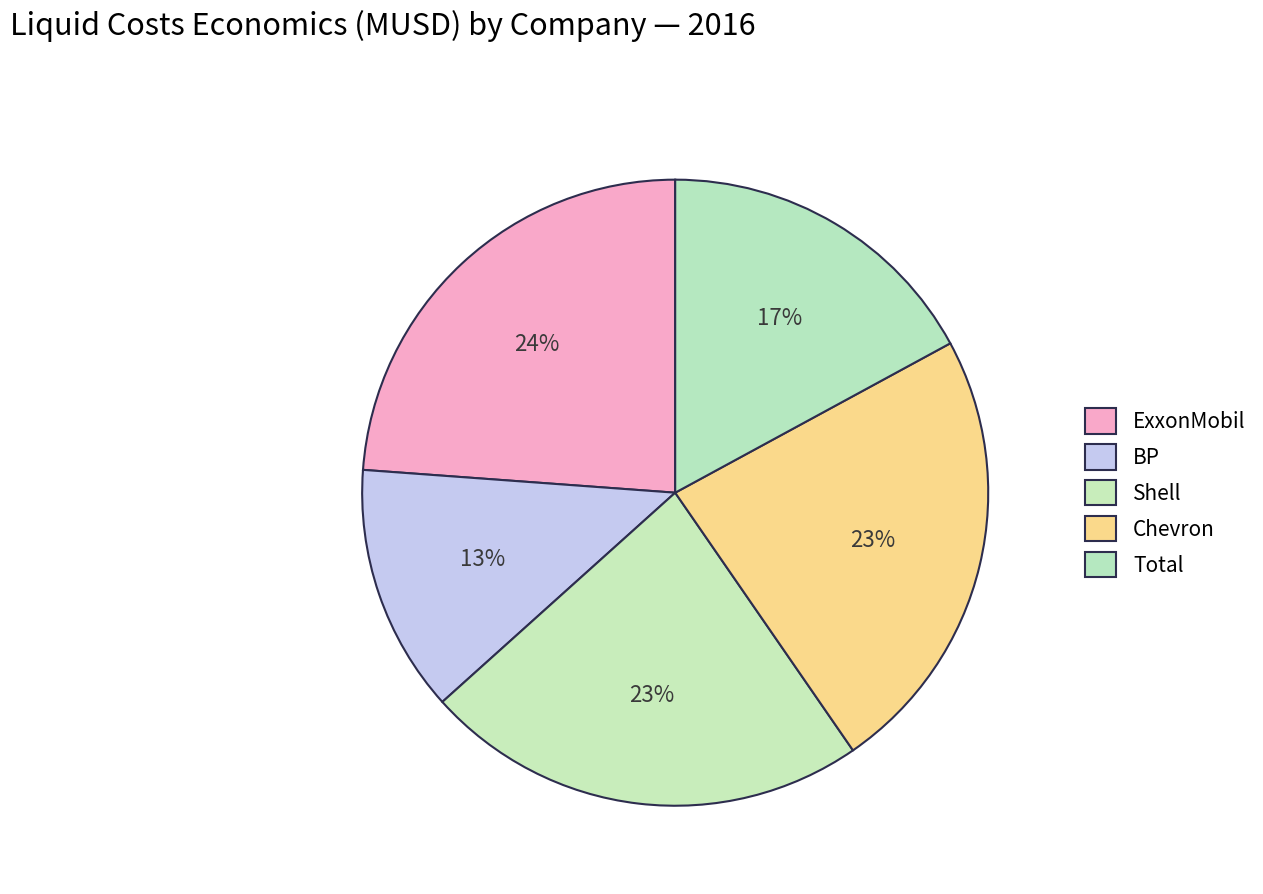

How many slices are in this pie chart?

5